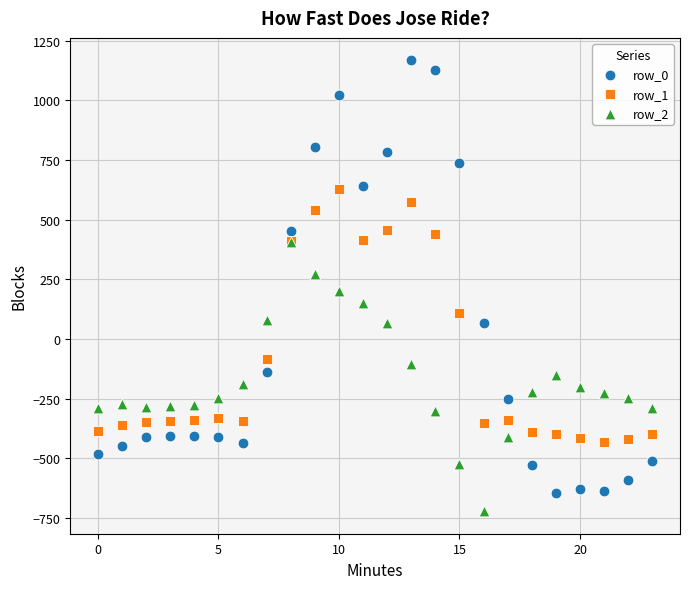

Which series has the largest Y range (max minus min)?

row_0